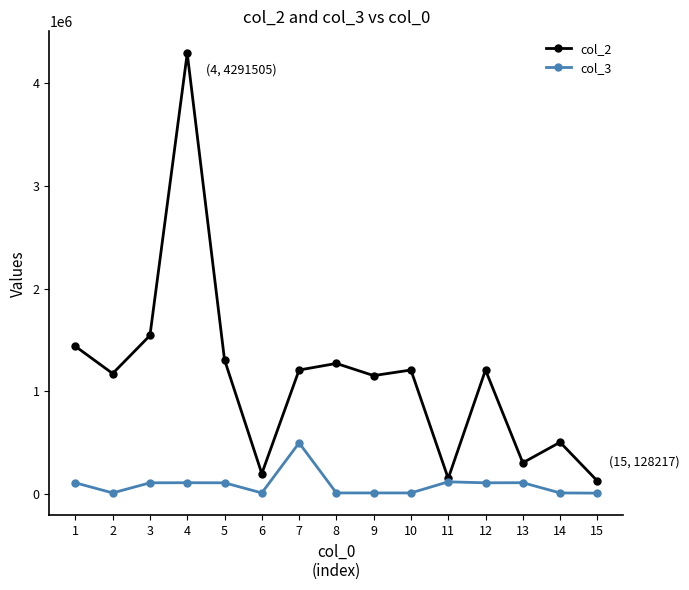

At 5, list the series in order from smallest to largest.

col_3, col_2